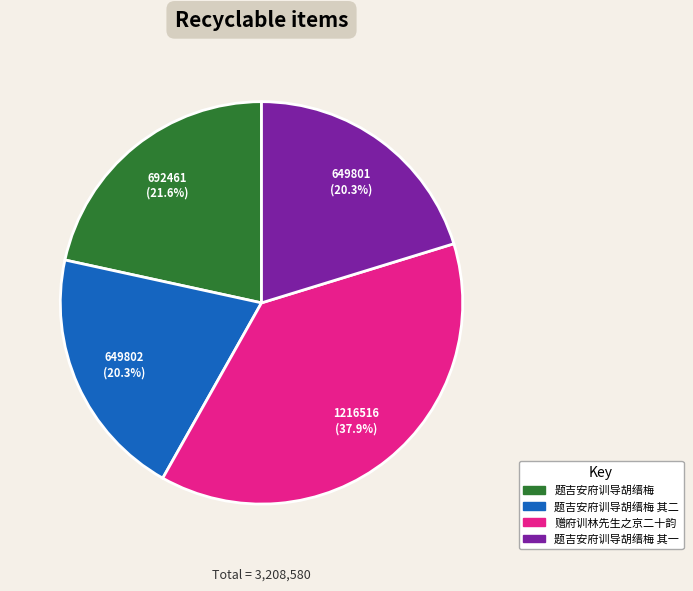

Is the sum of 题吉安府训导胡缙梅 and 赠府训林先生之京二十韵 greater than half?

Yes